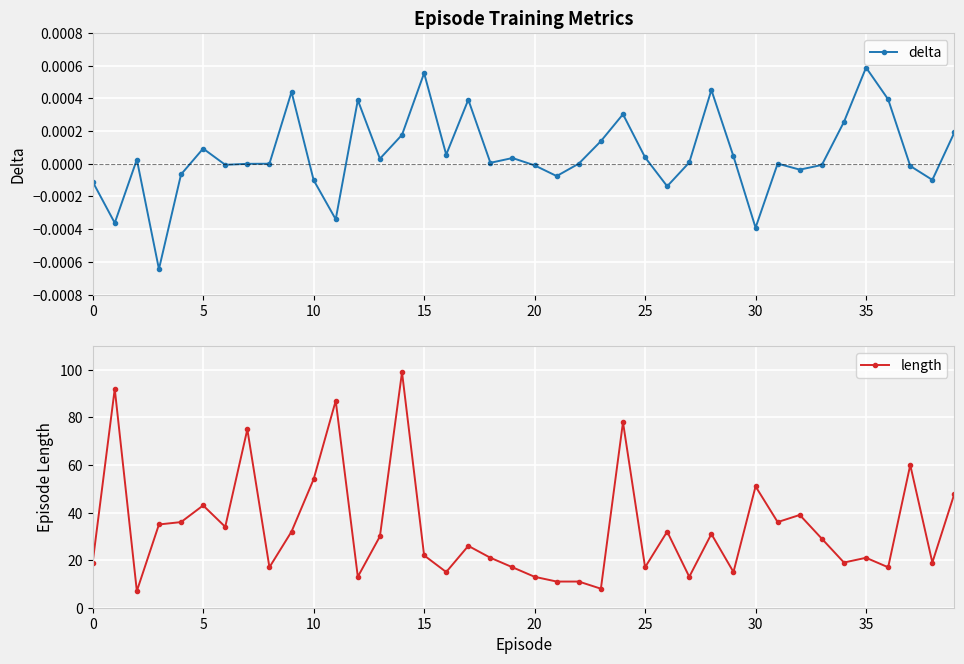

Is the value of delta at 27 greater than the value of length at 30?

No